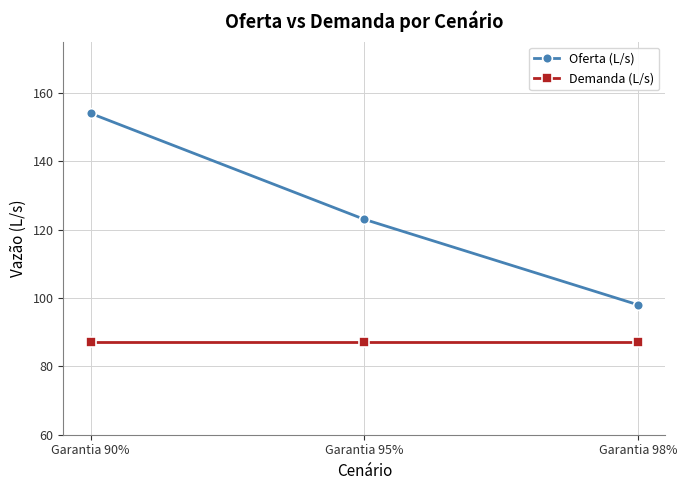

What is the smallest value displayed?

87